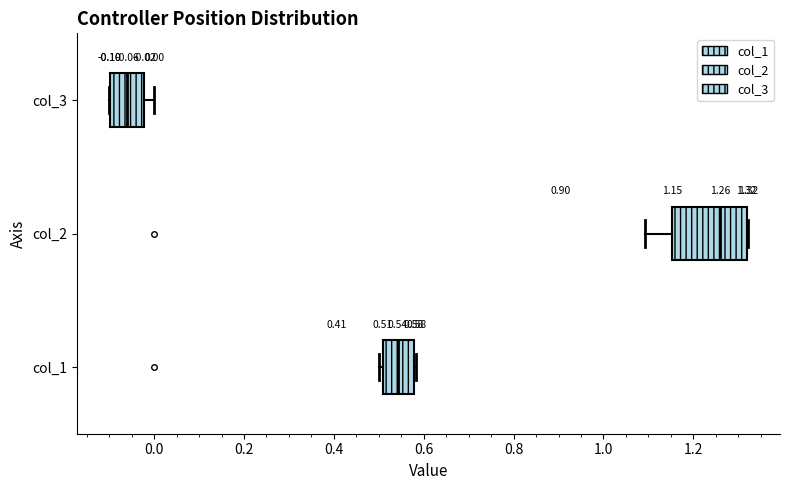

Comparing the boxes themselves (not the whiskers), which one is the widest?

col_2